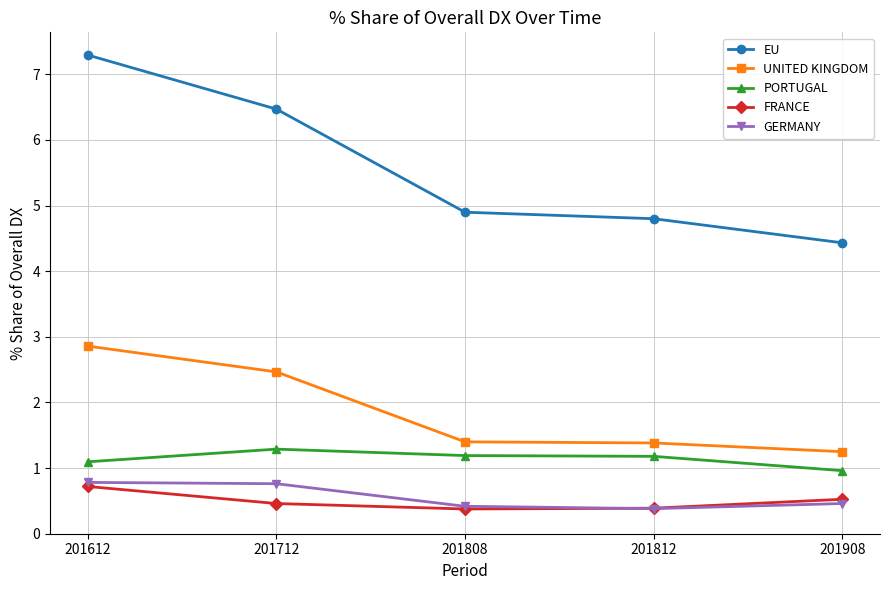

True or false: PORTUGAL and EU cross at least once.

False